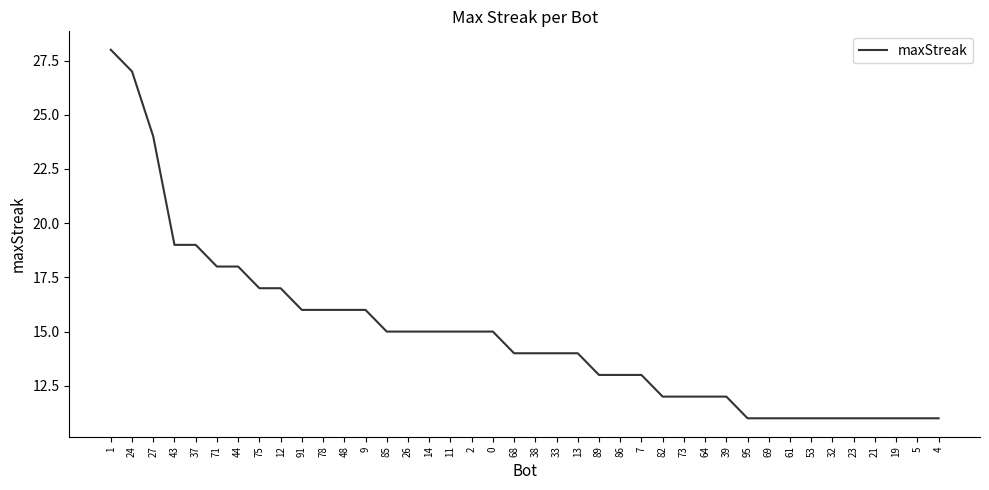

What is the sum of all values?

594